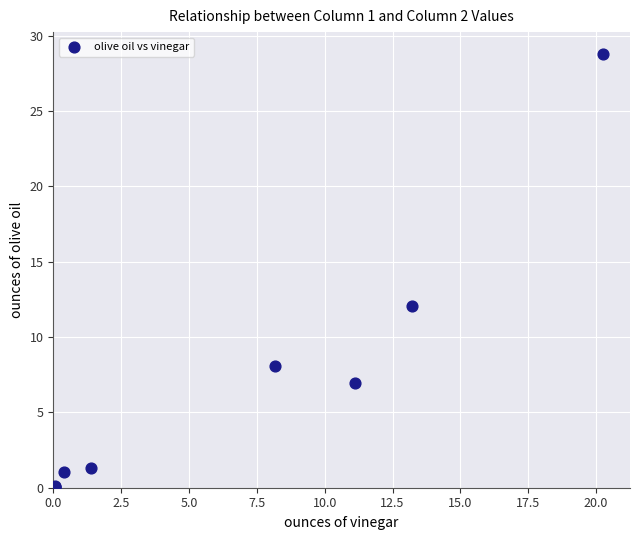

What Y value in the scatter plot is closest to 14?

12.1